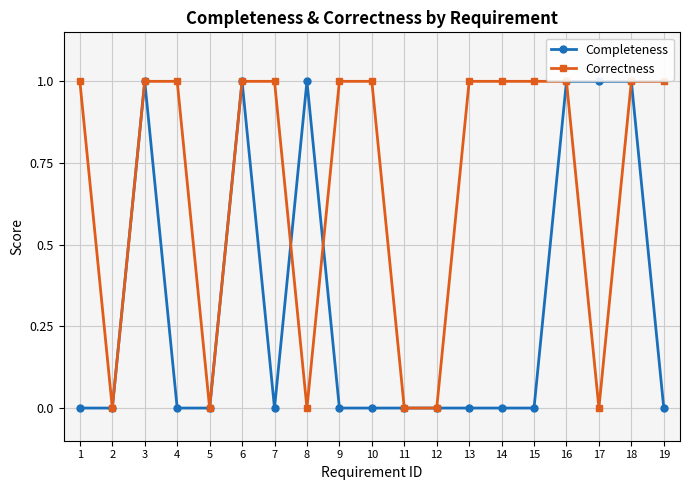

Where is the first local minimum for Correctness?

2